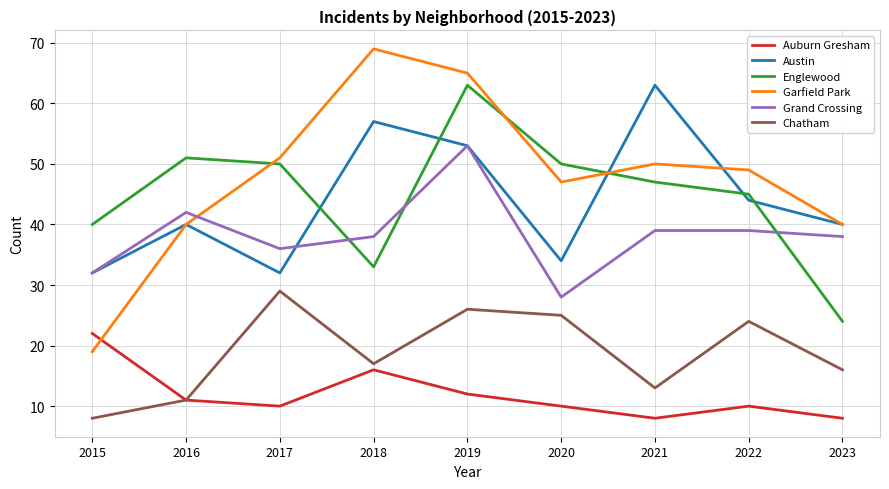

True or false: Englewood has more than 1 points higher than both neighbors.

True